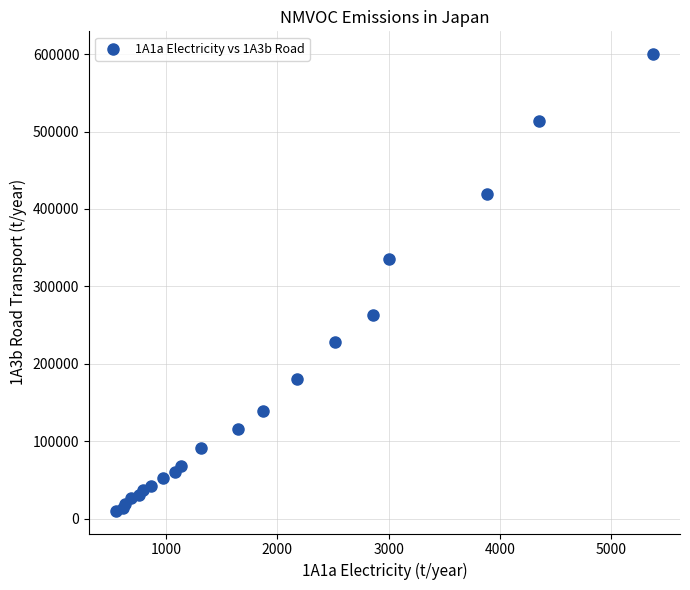

What Y value in the scatter plot is closest to 305126?

335890